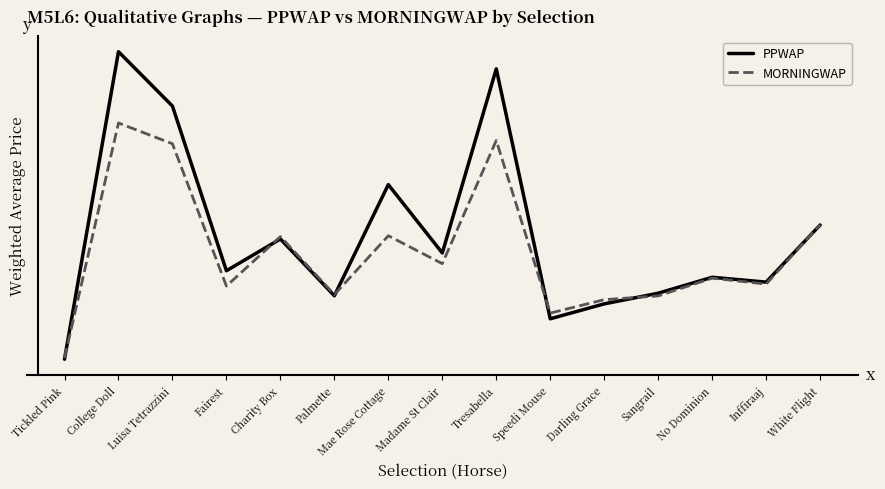

What are all the series names shown in the legend?

PPWAP, MORNINGWAP